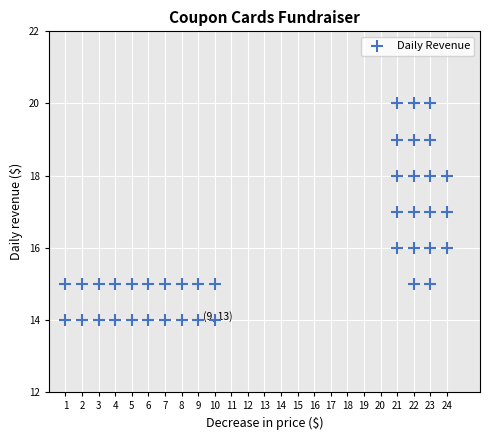

What is the range of X values (max minus min)?

23